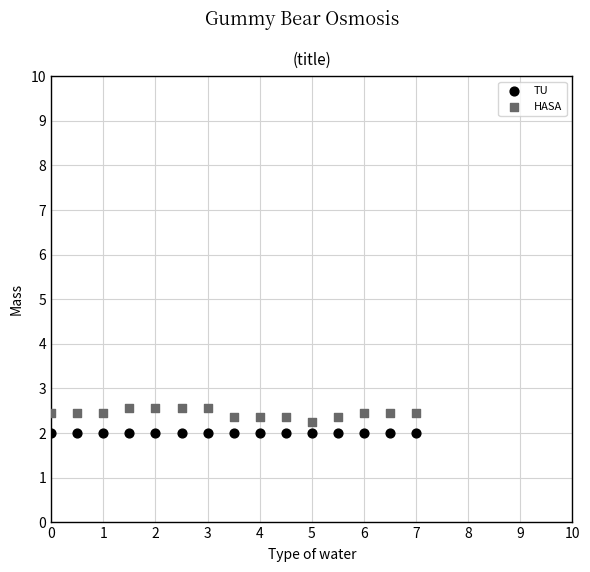

Which series contains the highest Y value?

HASA